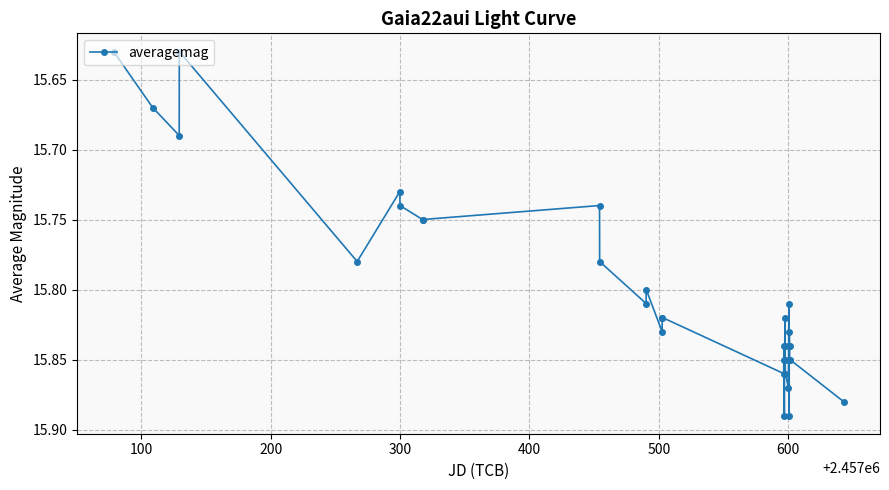

What is the difference between the second highest and second lowest values?

0.3